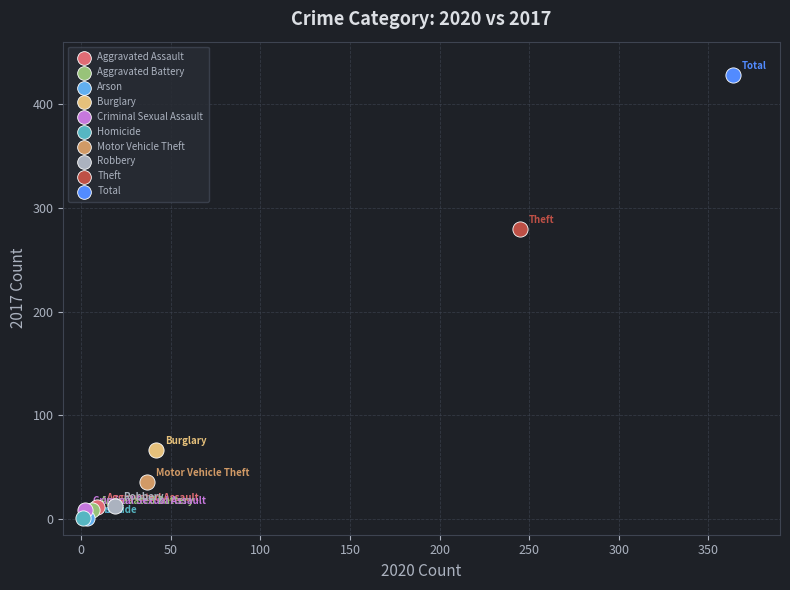

What are all the series names shown in the legend?

Aggravated Assault, Aggravated Battery, Arson, Burglary, Criminal Sexual Assault, Homicide, Motor Vehicle Theft, Robbery, Theft, Total